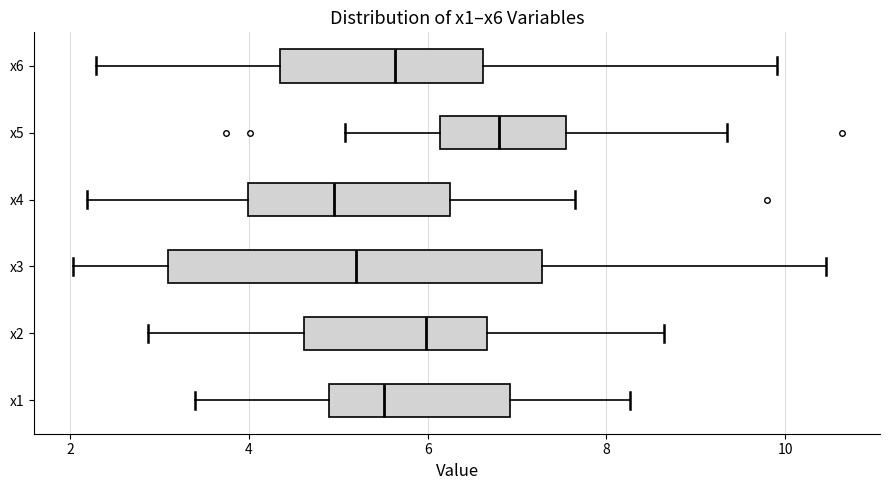

Where is the left edge of the box for x3 on the x-axis? The values are not printed on the chart, so give them approximately, as read against the axis.

3.0